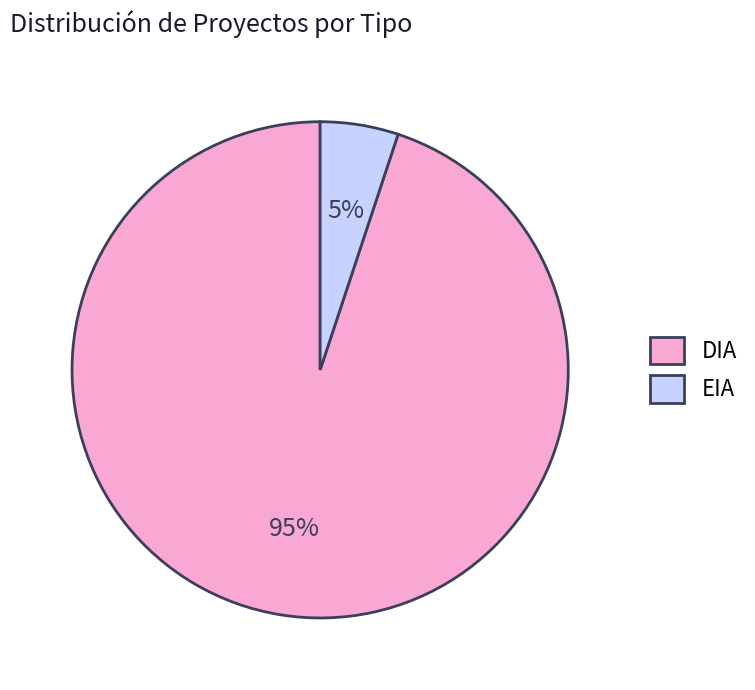

Rank the categories by value from highest to lowest.

DIA, EIA